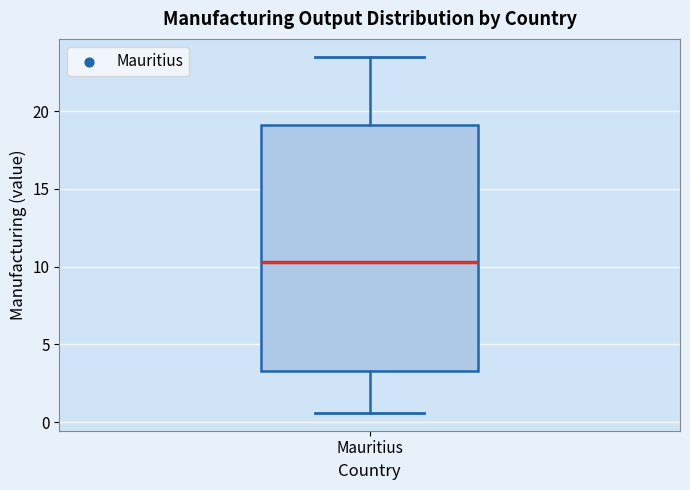

Transcribe this box plot: give where the median line is, the range the box spans, and where the two whiskers end, as read against the y-axis. The values are not printed on the chart, so give them approximately, as read against the axis.

median 10.5, box 3.5 to 19.0, whiskers 0.5 to 23.5